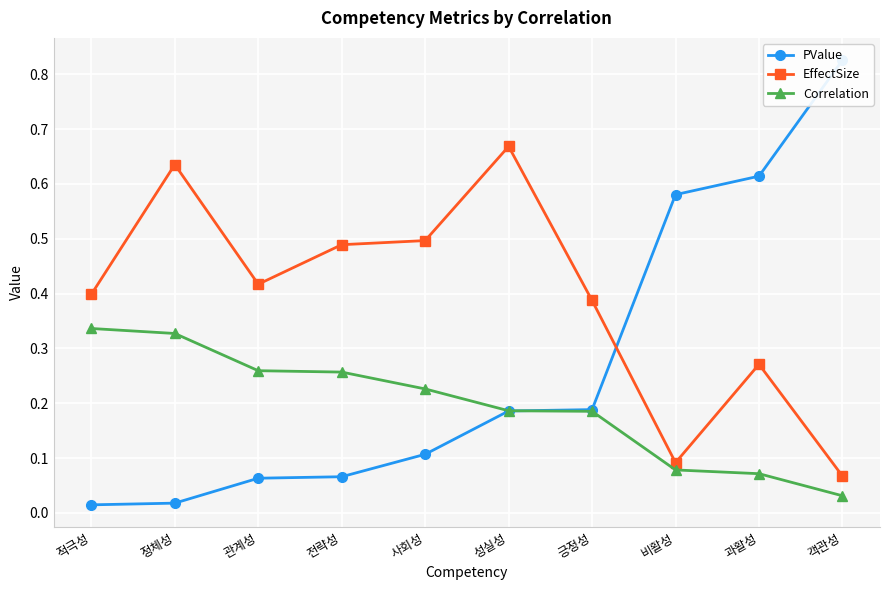

Where do EffectSize and PValue first cross each other?

긍정성 and 비활성